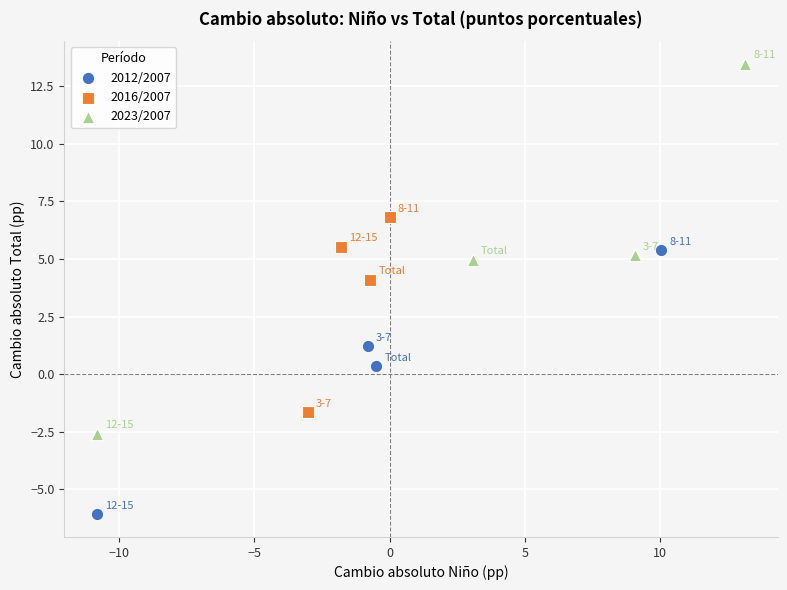

Which series contains the highest Y value?

2023/2007